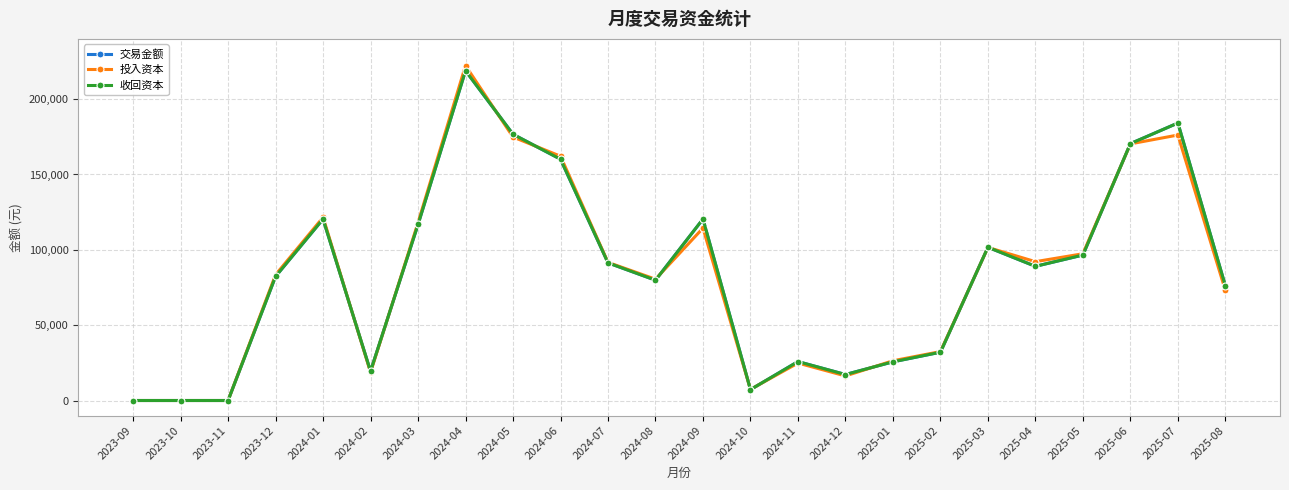

Is this an area chart (filled region under the line)?

No